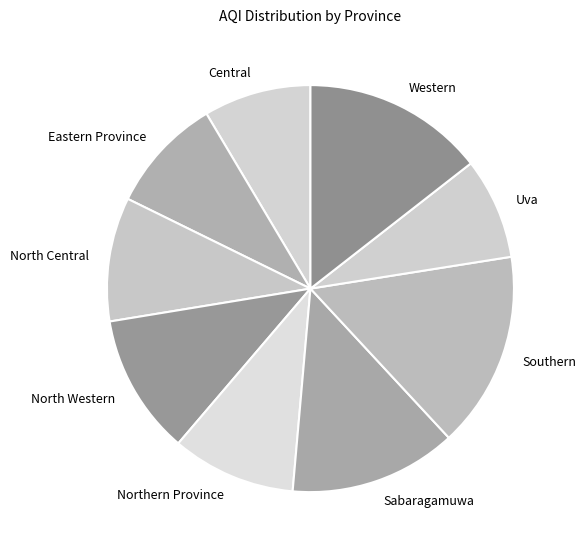

Is it true that North Western is 11% of the pie?

True